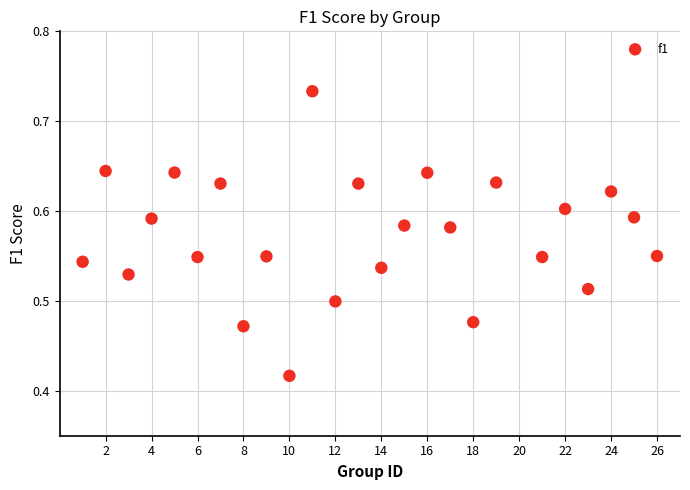

What is the range of X values (max minus min)?

25.0